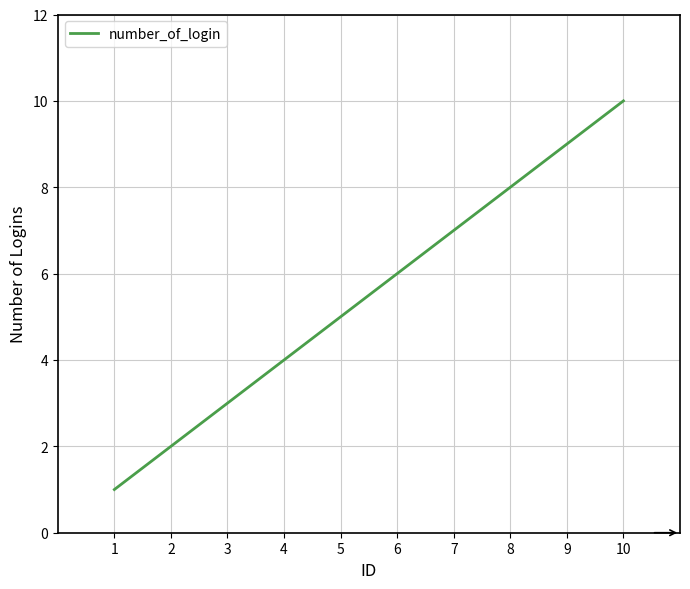

True or false: the data shows 5 at 5.

True